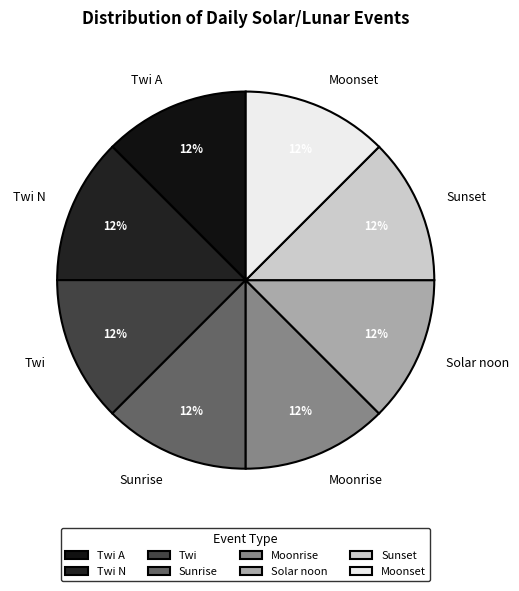

To the nearest percent, what is the average slice percentage?

12%